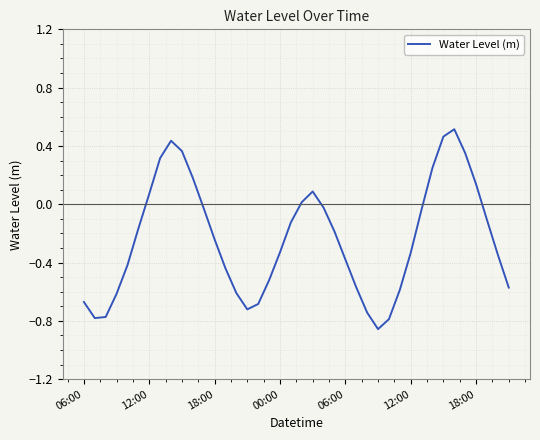

Reading left to right, extract all data points from this chart.

-0.7	-0.8	-0.8	-0.6	-0.4	-0.2	0.1	0.3	0.4	0.4	0.2	-0.0	-0.2	-0.4	-0.6	-0.7	-0.7	-0.5	-0.3	-0.1	0.0	0.1	-0.0	-0.2	-0.4	-0.6	-0.7	-0.9	-0.8	-0.6	-0.3	-0.0	0.3	0.5	0.5	0.4	0.1	-0.1	-0.3	-0.6